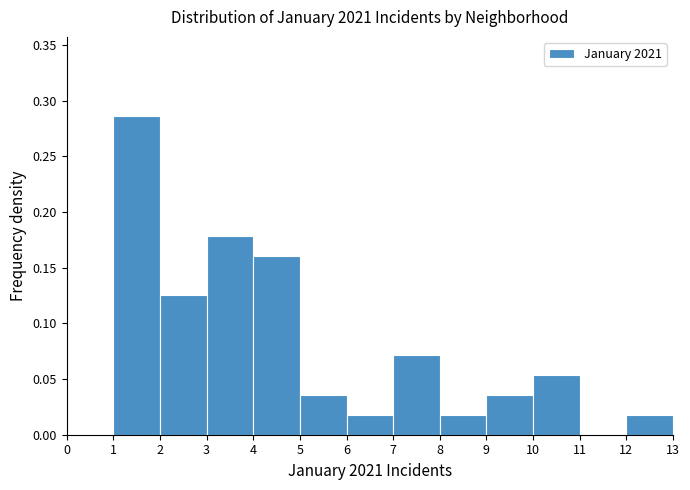

Over which range of the x-axis is the bar tallest?

1 to 2